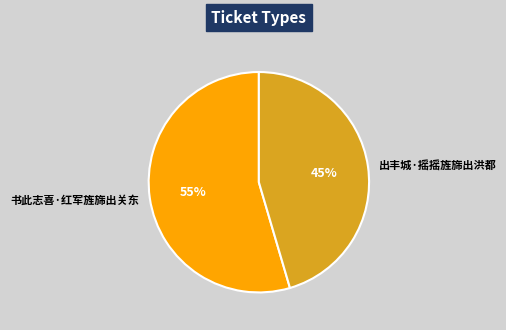

Do 出丰城·摇摇旌旆出洪都 and 书此志喜·红军旌旆出关东 together represent more than half of the pie?

Yes